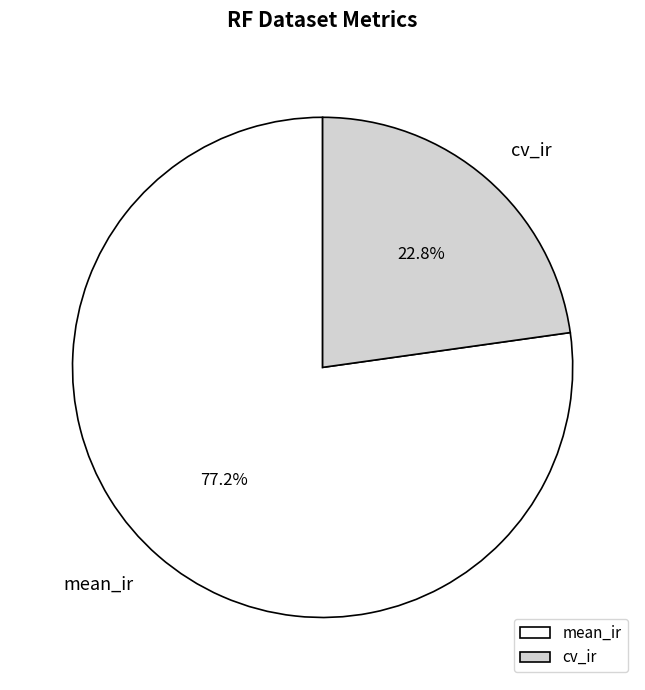

Does mean_ir represent more than half of the total?

Yes